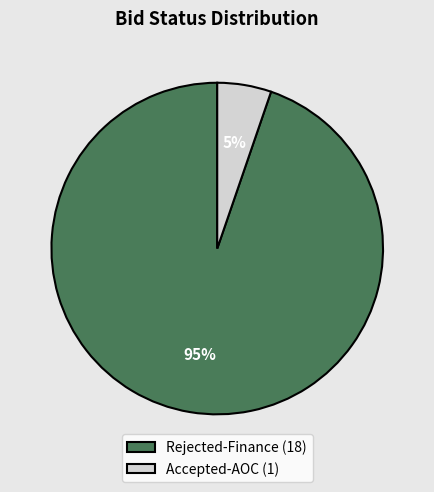

How many slices are in this pie chart?

2